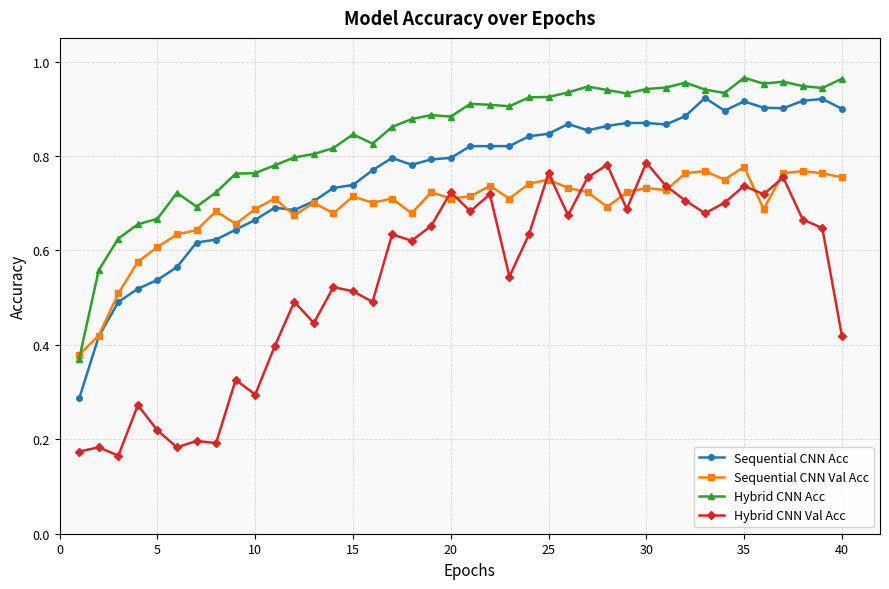

Which series has the largest total across all categories?

Hybrid CNN Acc